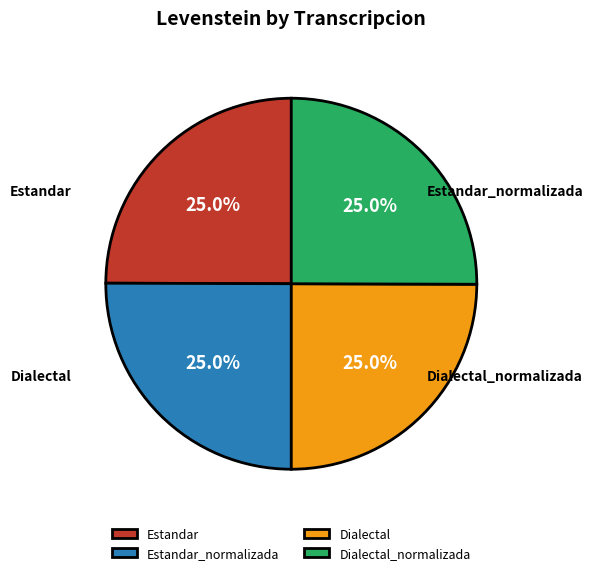

What is the largest slice in the pie chart?

Estandar_normalizada